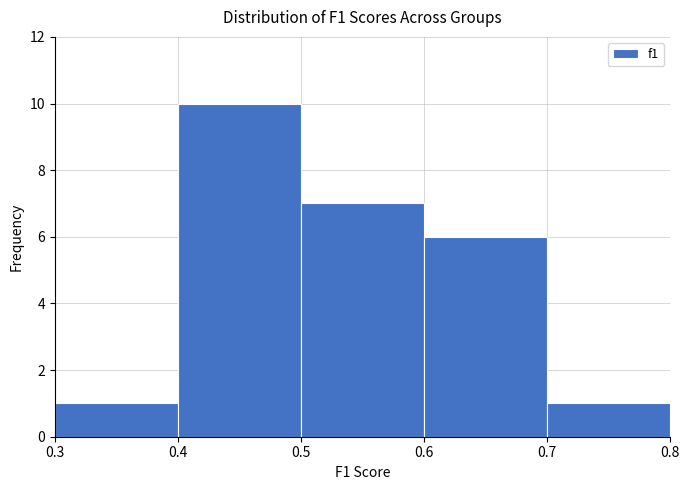

What is the height of the bar covering 0.7 to 0.8 on the x-axis? The values are not printed on the chart, so give them approximately, as read against the axis.

1